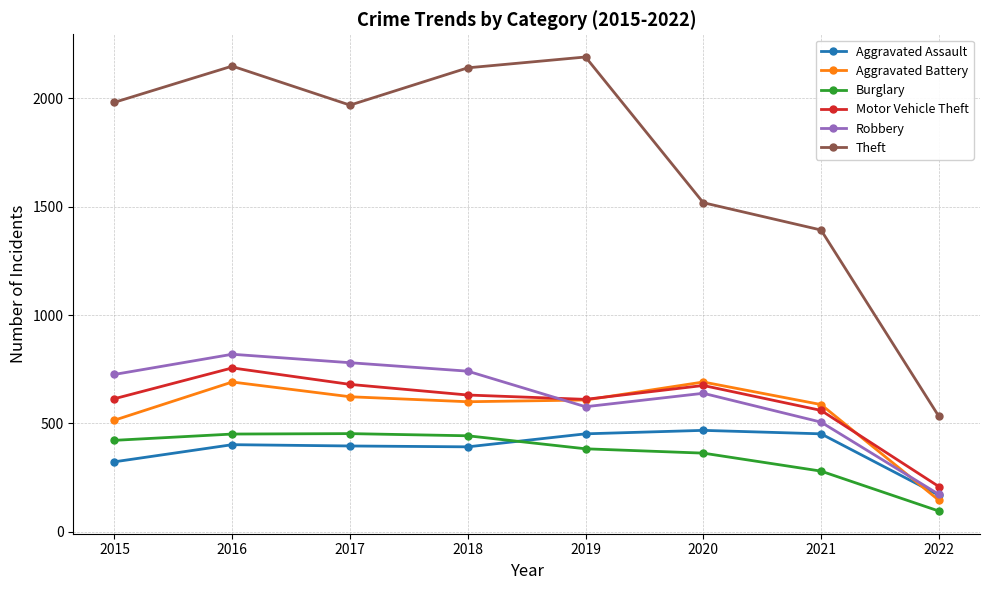

Which category has the lowest value in the Robbery series?

2022